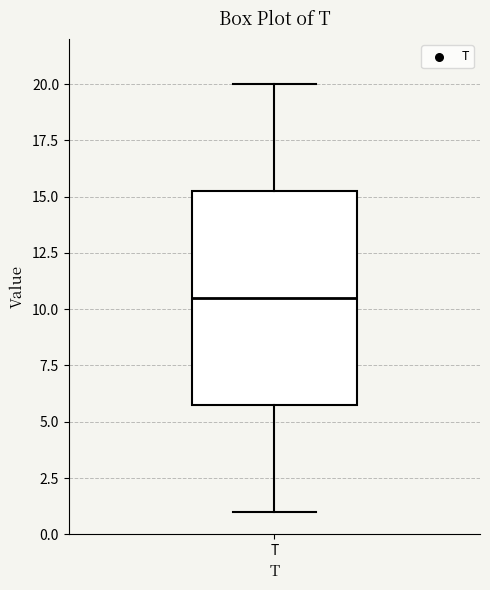

Where is the upper edge of the box for T on the y-axis? The values are not printed on the chart, so give them approximately, as read against the axis.

15.5